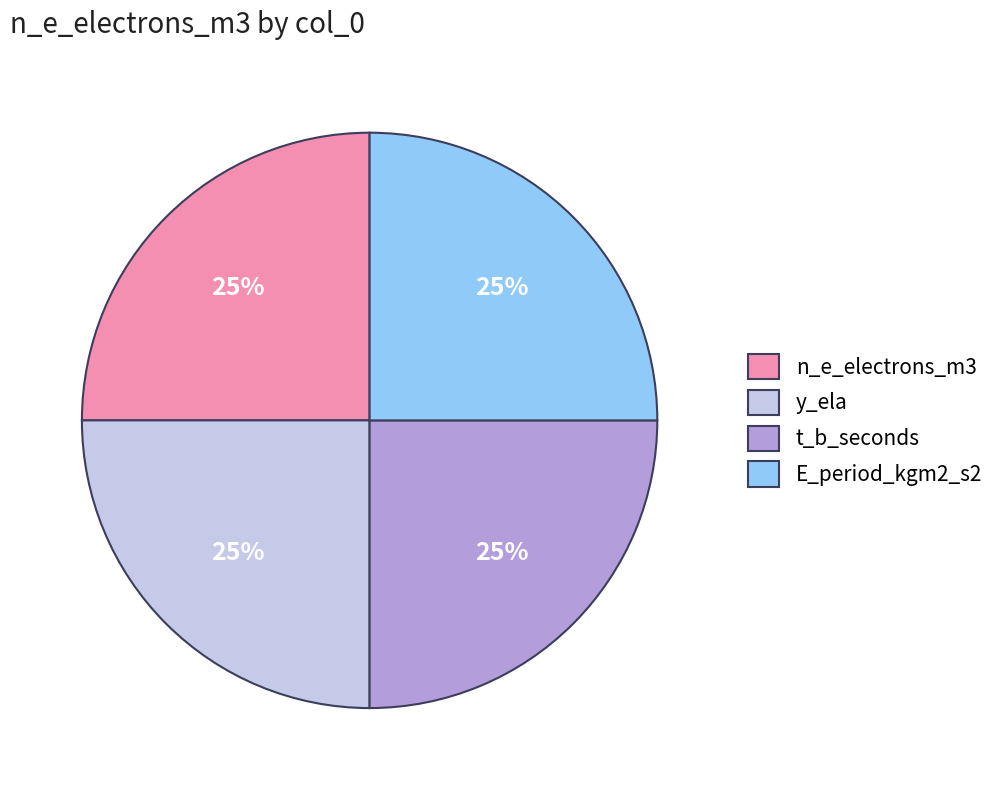

To the nearest percent, what is the average slice percentage?

25%